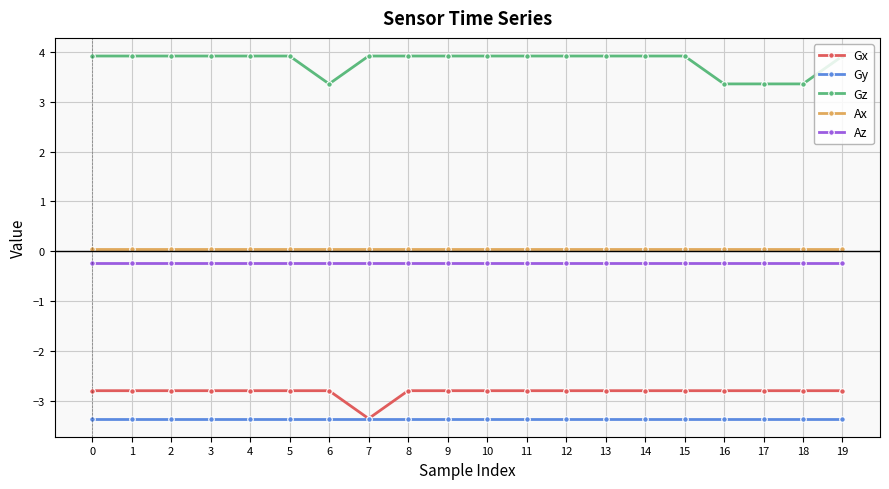

The Gx series shows -2.8 at 8. True or false?

True